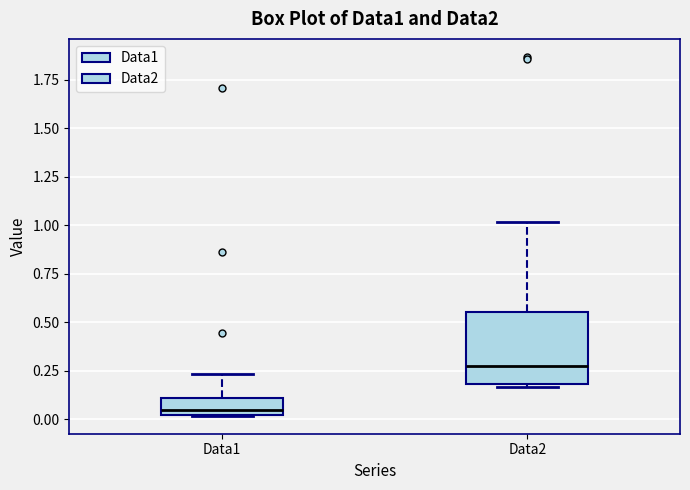

Reading left to right, transcribe this box plot: for each box, give where its median line is, the range the box spans, and where its two whiskers end, as read against the y-axis. The values are not printed on the chart, so give them approximately, as read against the axis.

Data1: median 0.05, box 0.00 to 0.10, whiskers 0.00 to 0.25
Data2: median 0.30, box 0.20 to 0.55, whiskers 0.15 to 1.00